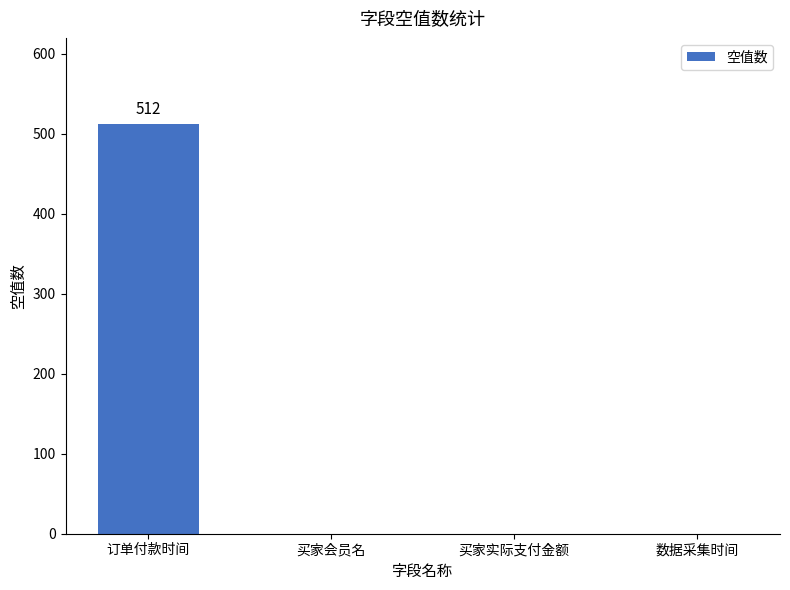

What is the change in value from 订单付款时间 to 数据采集时间?

-512